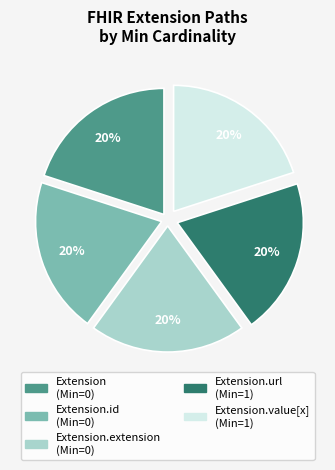

To the nearest percent, what is the average slice percentage?

20%